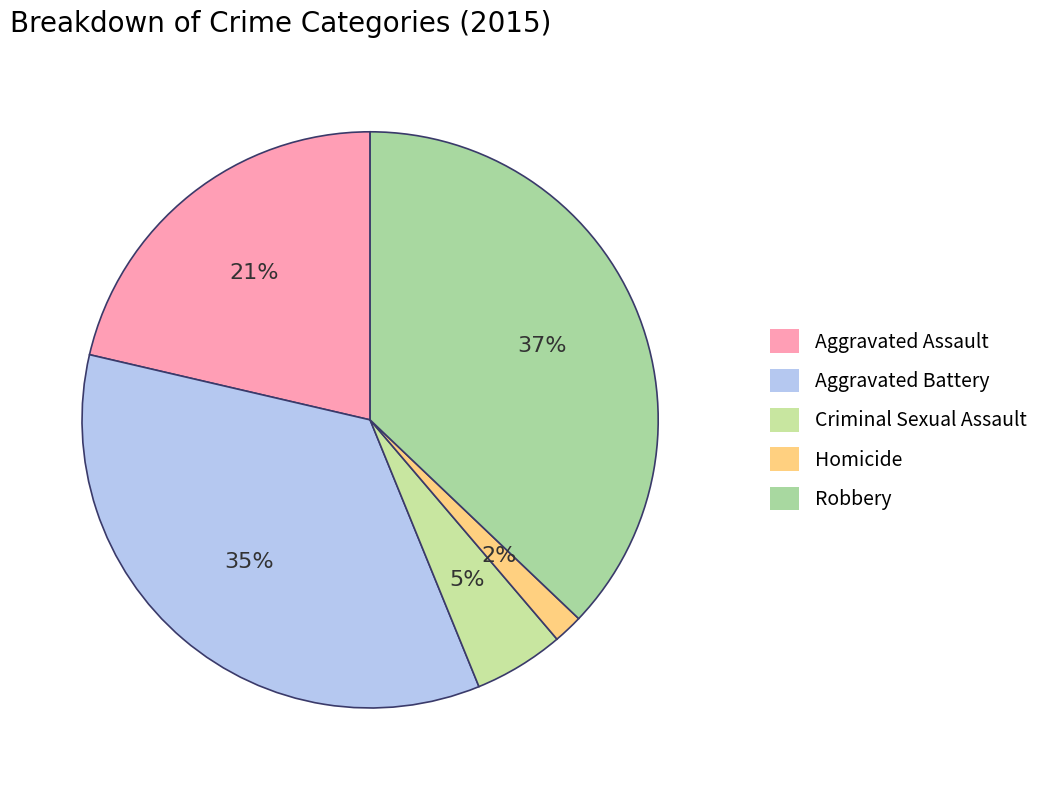

Which category has the smallest portion of the pie?

Homicide